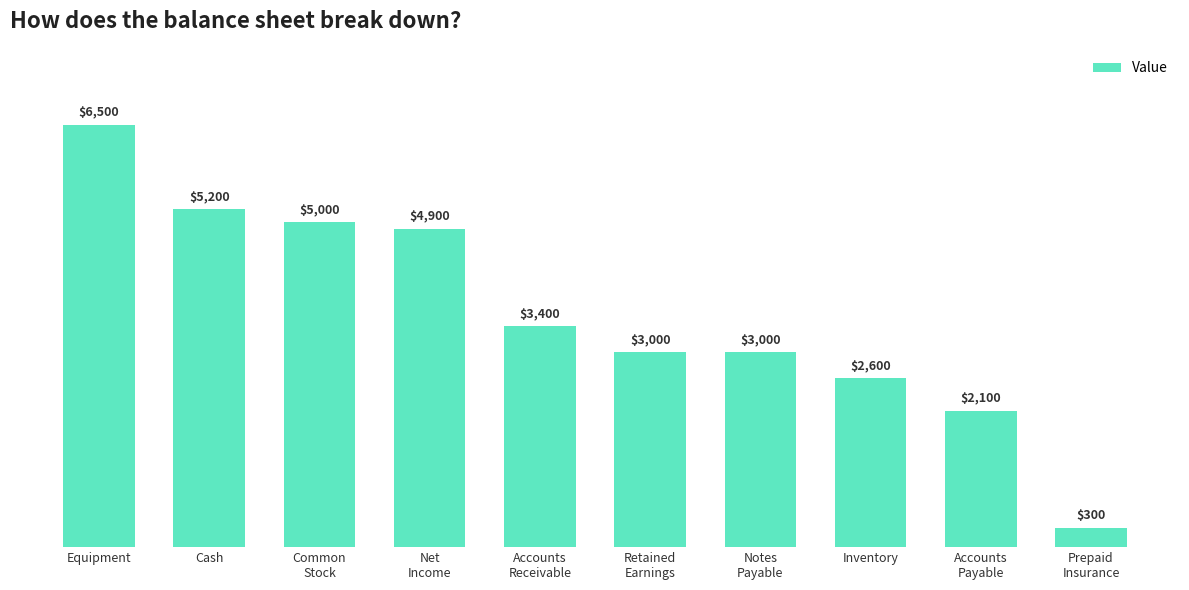

What is the smallest value displayed?

300